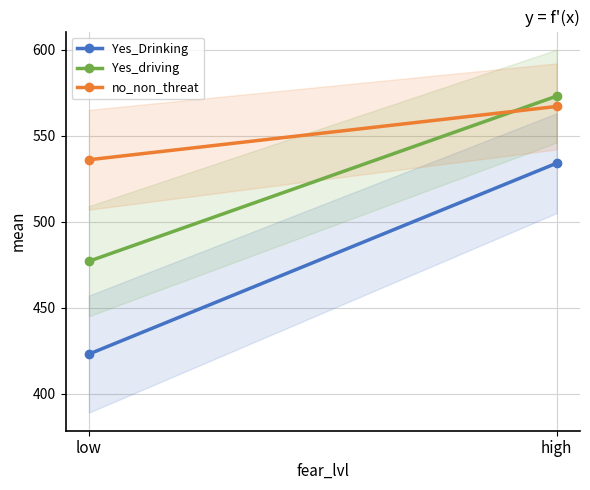

What is the minimum value shown in the chart?

423